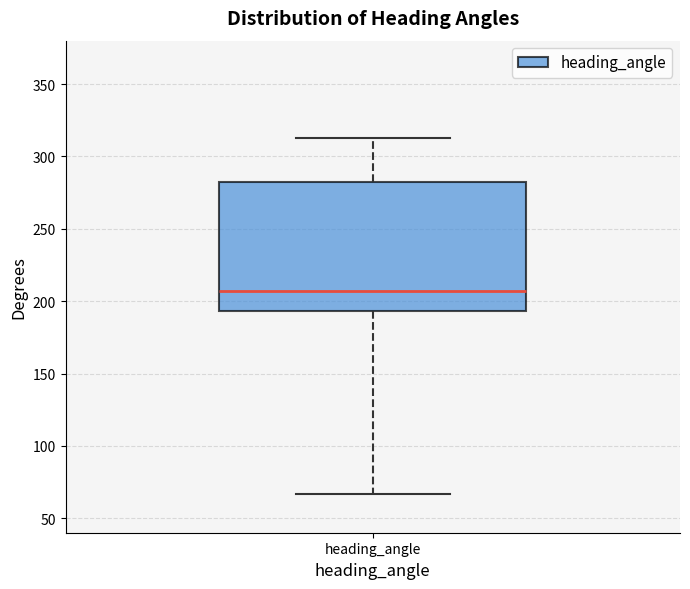

Where is the upper edge of the box for heading_angle on the y-axis? The values are not printed on the chart, so give them approximately, as read against the axis.

280